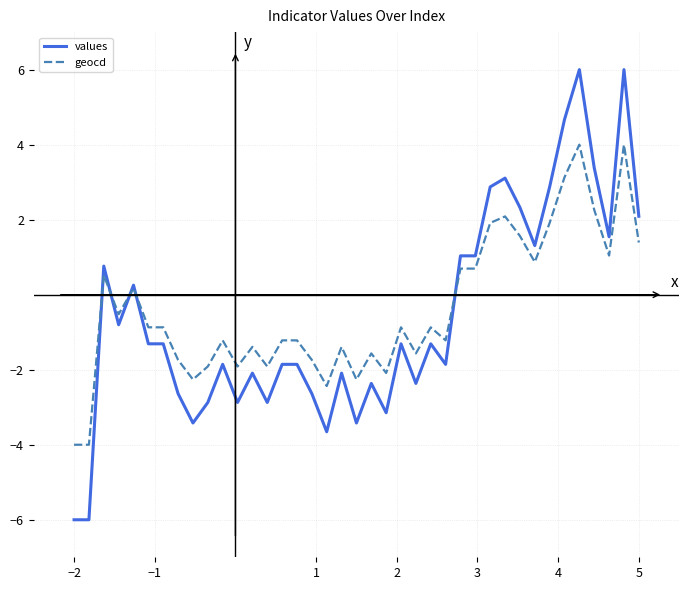

List the series in order of their peak value, highest first.

values, geocd